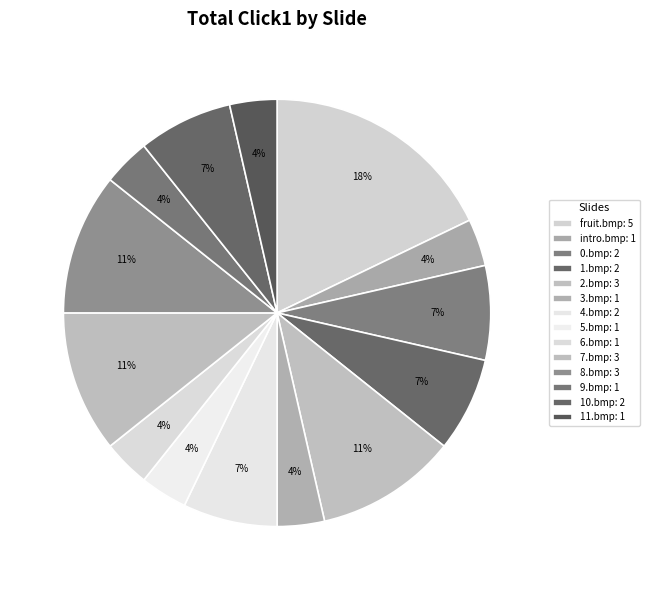

How many slices are in this pie chart?

14